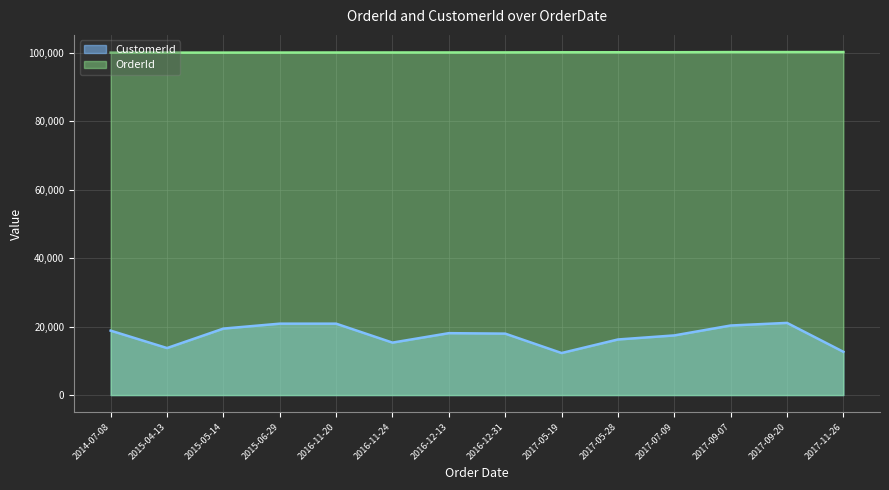

Reading right to left, extract all data points from this chart.

OrderId: 100216	100209	100202	100160	100153	100146	100111	100097	100090	100083	100069	100055	100048	100041
CustomerId: 12640	21085	20320	17425	16240	12280	17950	18085	15325	20860	20860	19420	13735	18820